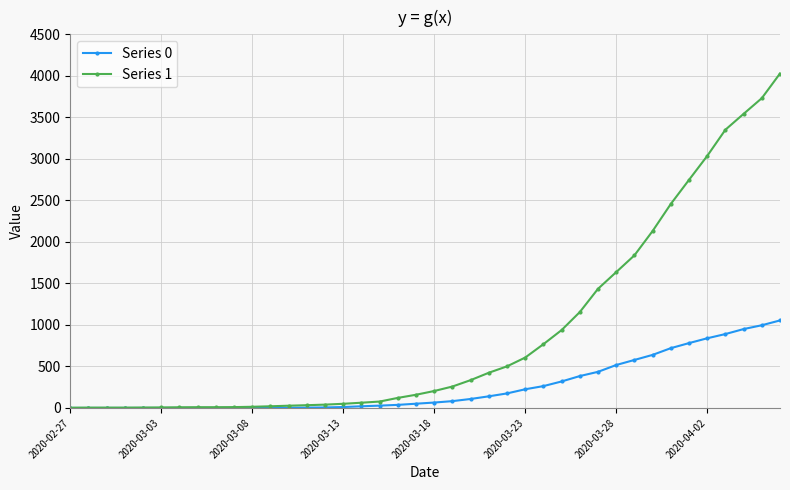

What is the difference between the maximum and minimum values in the Series 1 series?

4025